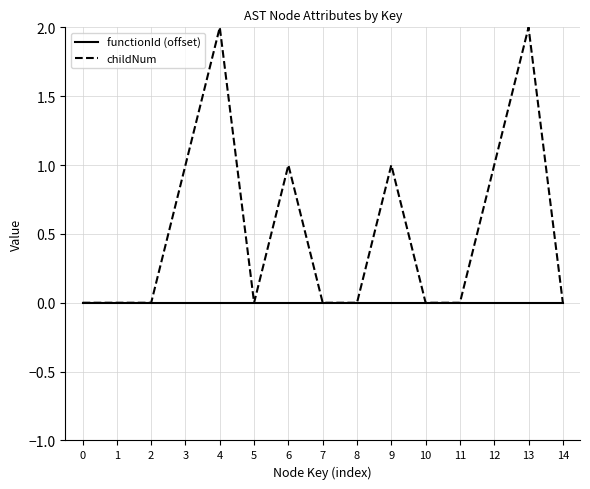

List the series in order of their overall mean, lowest first.

functionId (offset), childNum